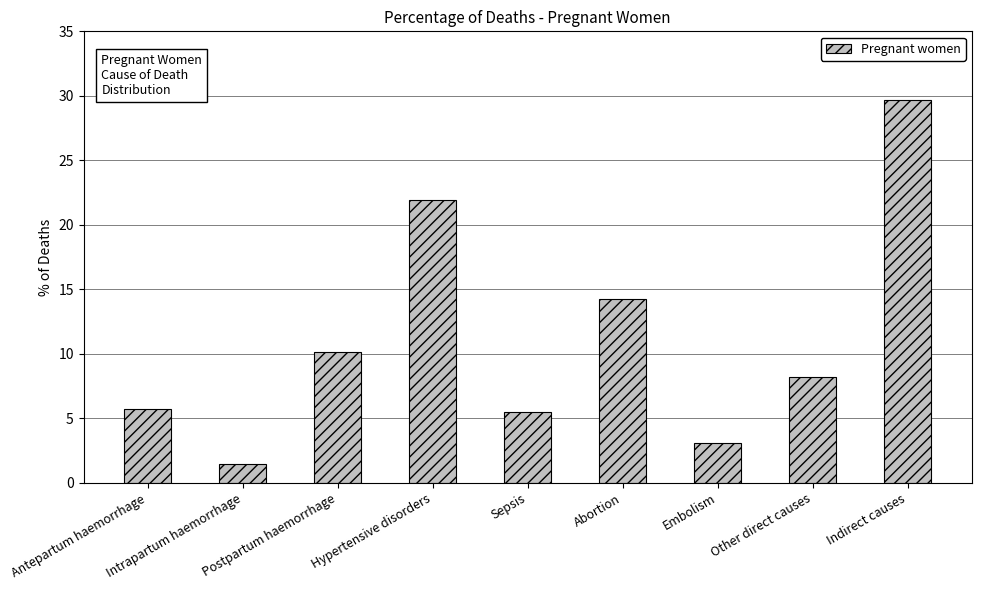

Is it true that the value at Indirect causes is 42.6?

False